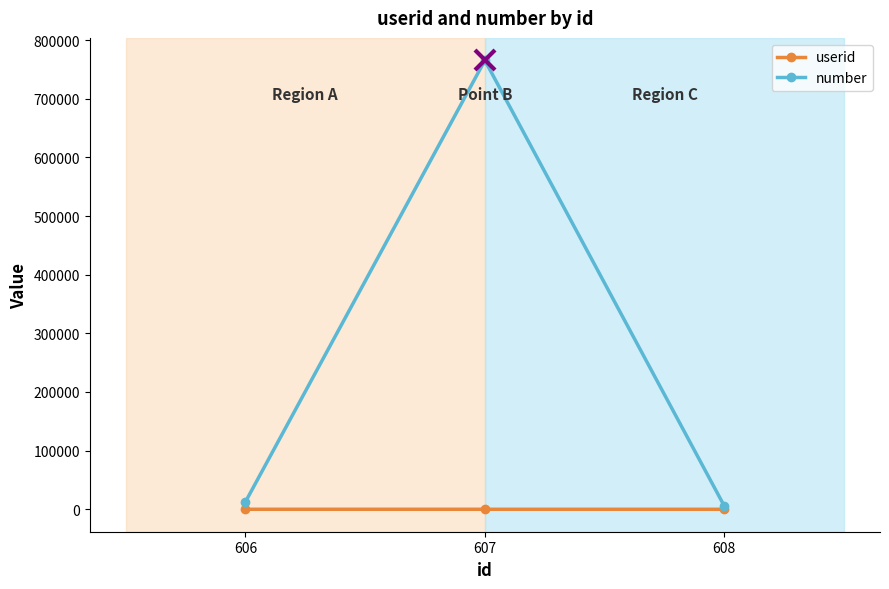

How many lines are shown in the chart?

2